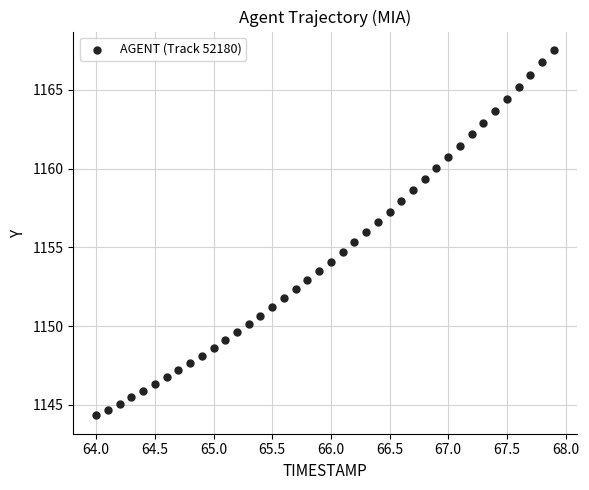

What is the range of X values (max minus min)?

3.9